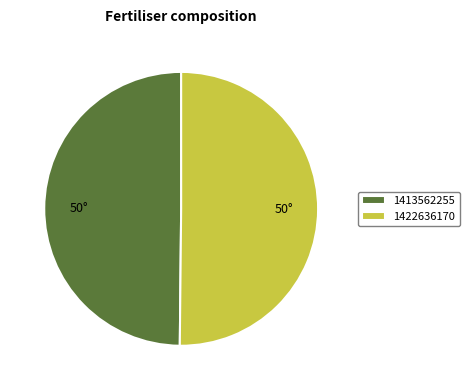

Approximately how many times larger is the value at 1422636170 compared to 1413562255?

1.0